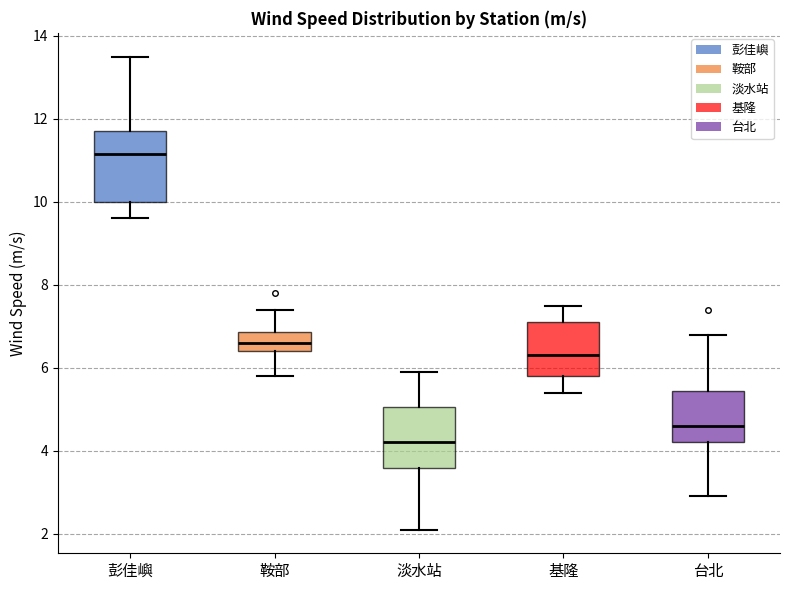

Reading left to right, transcribe this box plot: for each box, give where its median line is, the range the box spans, and where its two whiskers end, as read against the y-axis. The values are not printed on the chart, so give them approximately, as read against the axis.

彭佳嶼: median 11.2, box 10.0 to 11.8, whiskers 9.6 to 13.6
鞍部: median 6.6, box 6.4 to 6.8, whiskers 5.8 to 7.4
淡水站: median 4.2, box 3.6 to 5.0, whiskers 2.2 to 6.0
基隆: median 6.4, box 5.8 to 7.2, whiskers 5.4 to 7.6
台北: median 4.6, box 4.2 to 5.4, whiskers 3.0 to 6.8